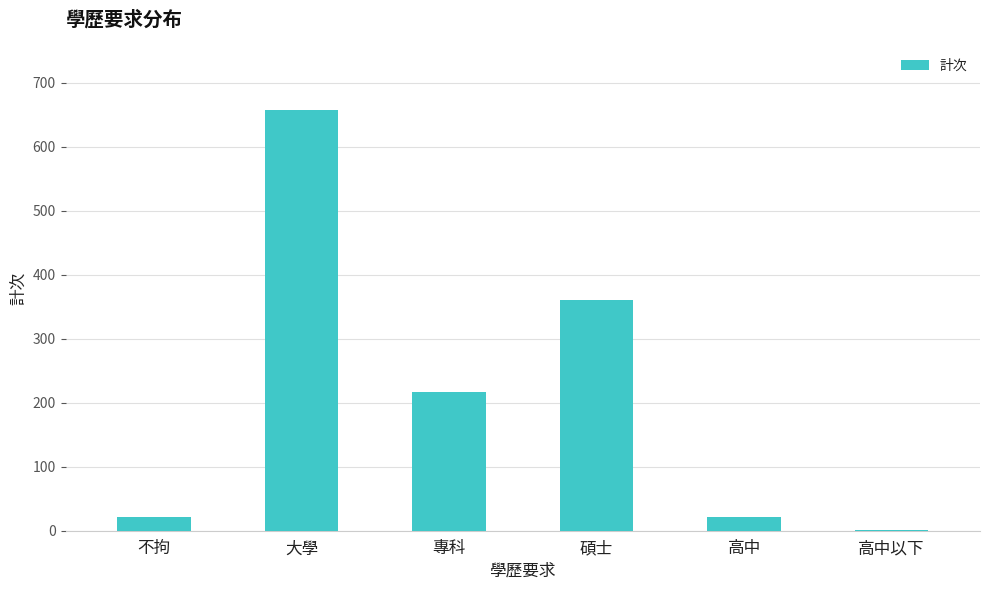

What is the ratio of the value at 大學 to the value at 專科?

3.0